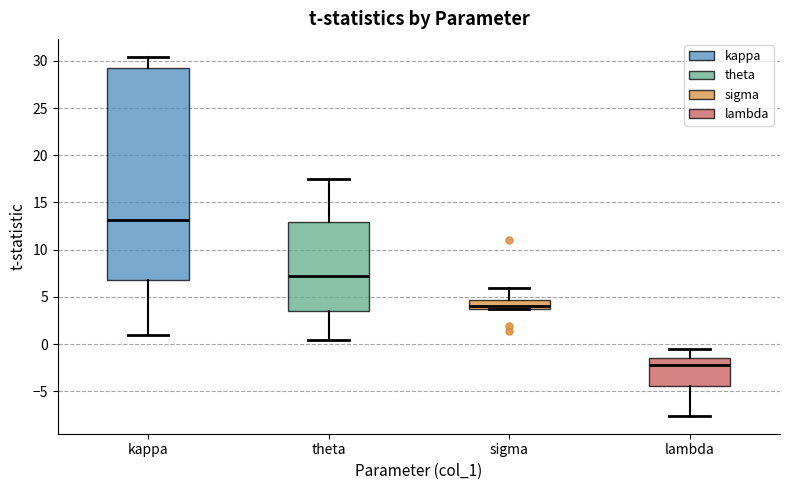

Reading left to right, read every box against the y-axis: the position of its median line, the range the box covers, and the ends of its whiskers. The values are not printed on the chart, so give them approximately, as read against the axis.

kappa: median 13.0, box 7.0 to 29.5, whiskers 1.0 to 30.5
theta: median 7.0, box 3.5 to 13.0, whiskers 0.5 to 17.5
sigma: median 4.0, box 3.5 to 4.5, whiskers 3.5 to 6.0
lambda: median -2.5, box -4.5 to -1.5, whiskers -7.5 to -0.5